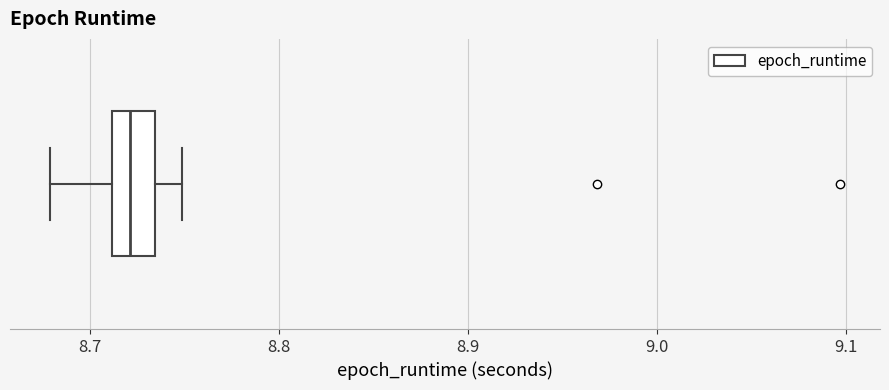

Transcribe this box plot: give where the median line is, the range the box spans, and where the two whiskers end, as read against the x-axis. The values are not printed on the chart, so give them approximately, as read against the axis.

median 8.72, box 8.71 to 8.73, whiskers 8.68 to 8.75